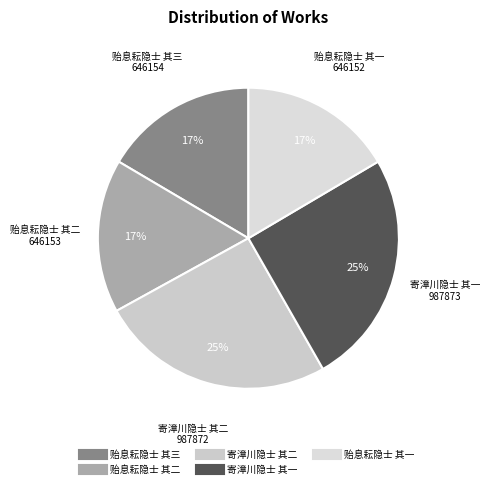

Combined, do 贻息耘隐士 其二 and 寄漳川隐士 其二 account for over 50%?

No